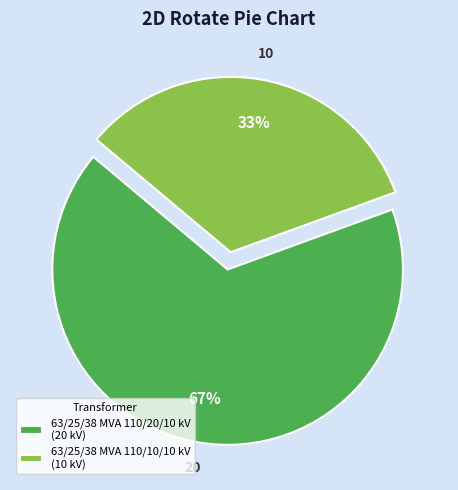

Does any single category account for the majority?

Yes